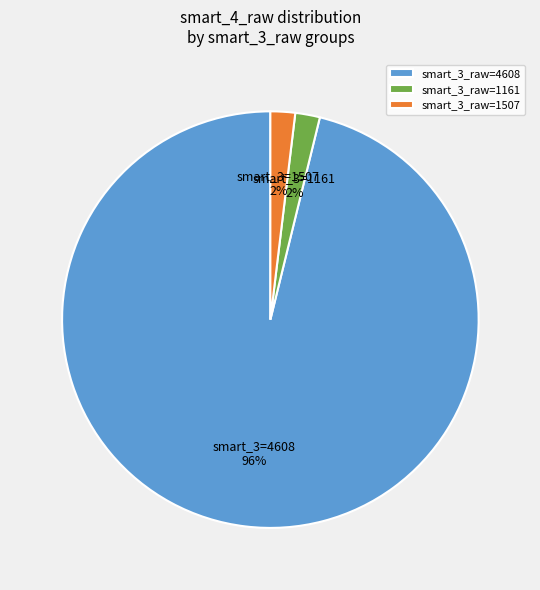

To the nearest percent, what percentage of the pie is smart_3_raw=4608?

96%